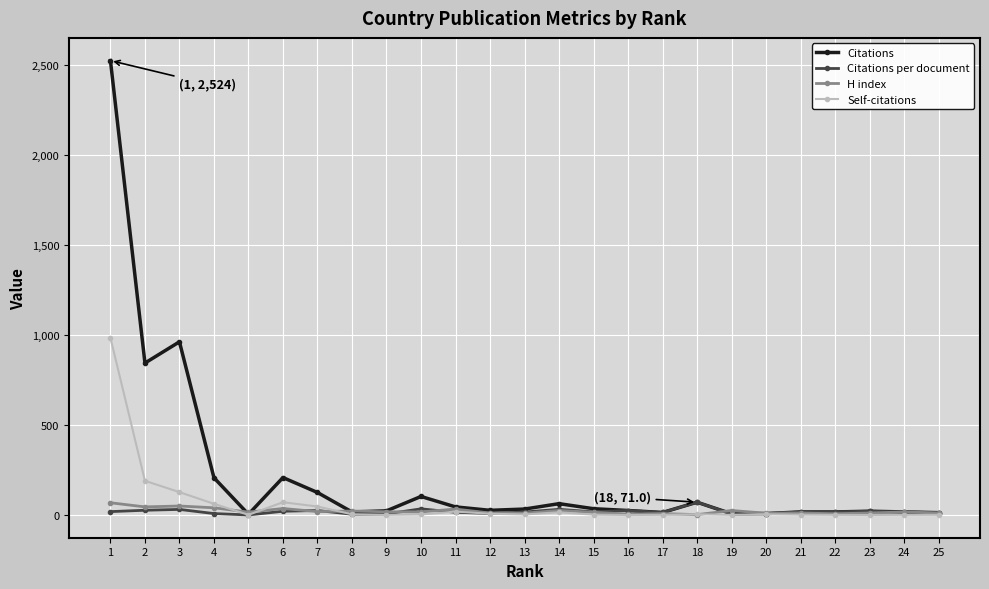

Which series has the largest total across all categories?

Citations